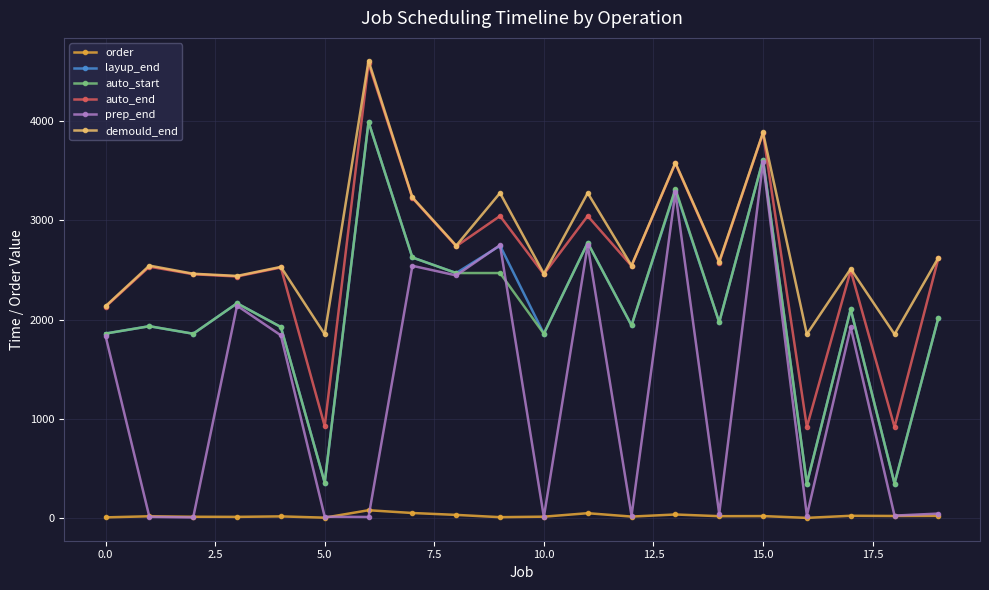

True or false: auto_end and order cross at least once.

False